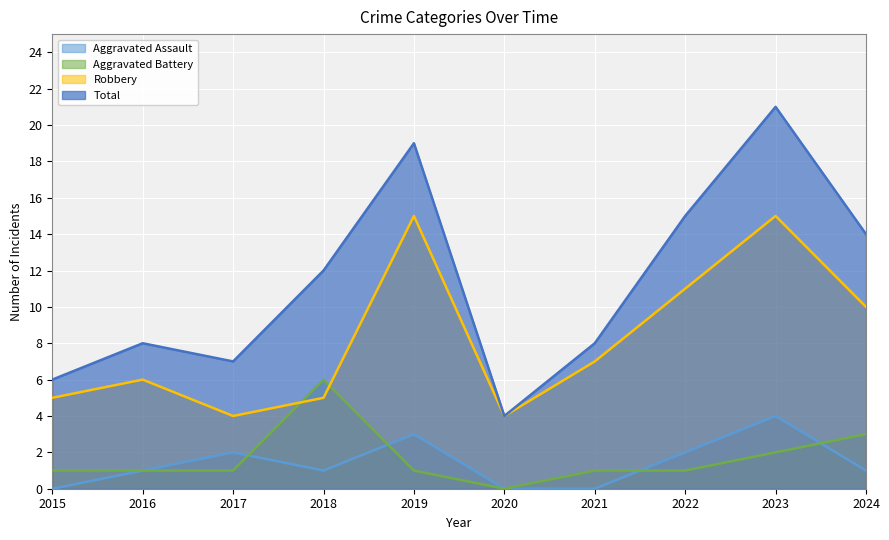

Count the number of data series in this chart.

4